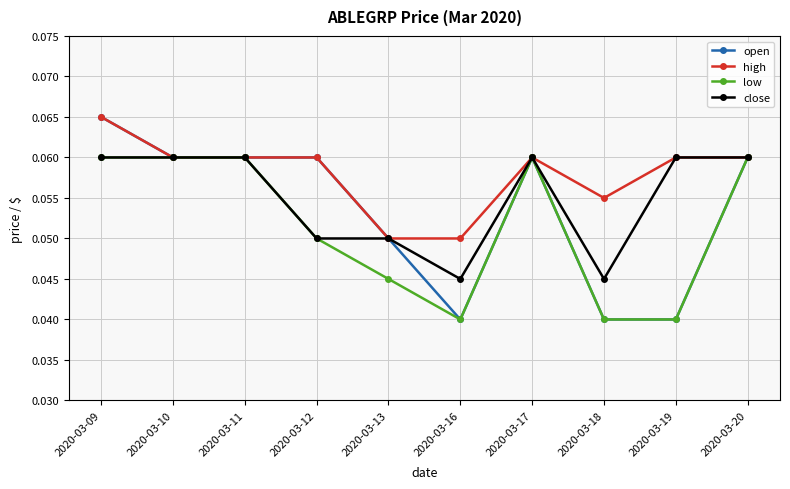

Which series has the largest range (max minus min)?

open